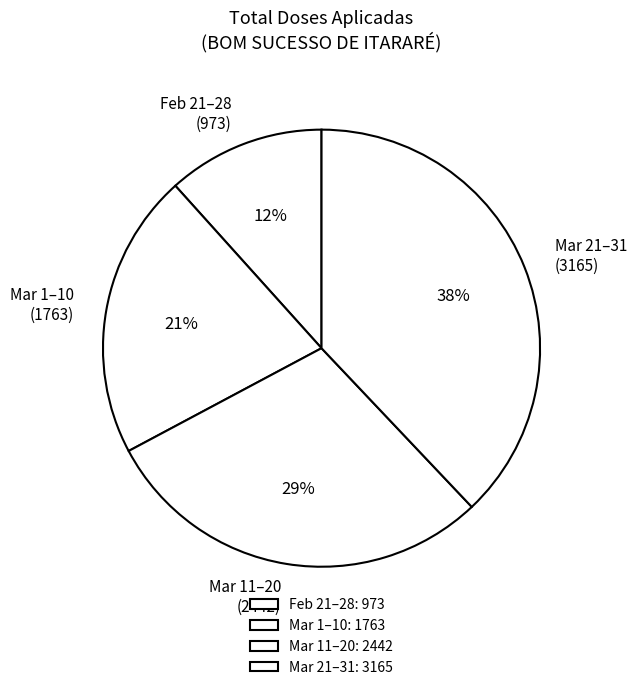

To the nearest percent, what percentage of the pie is Feb 21–28?

12%